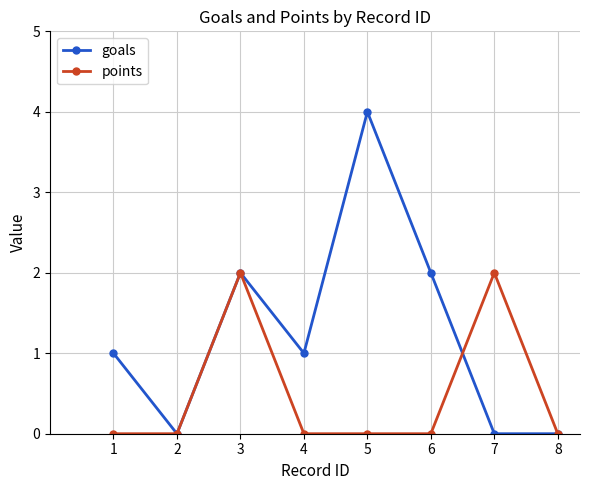

Is it true that goals equals -2 at 8?

False